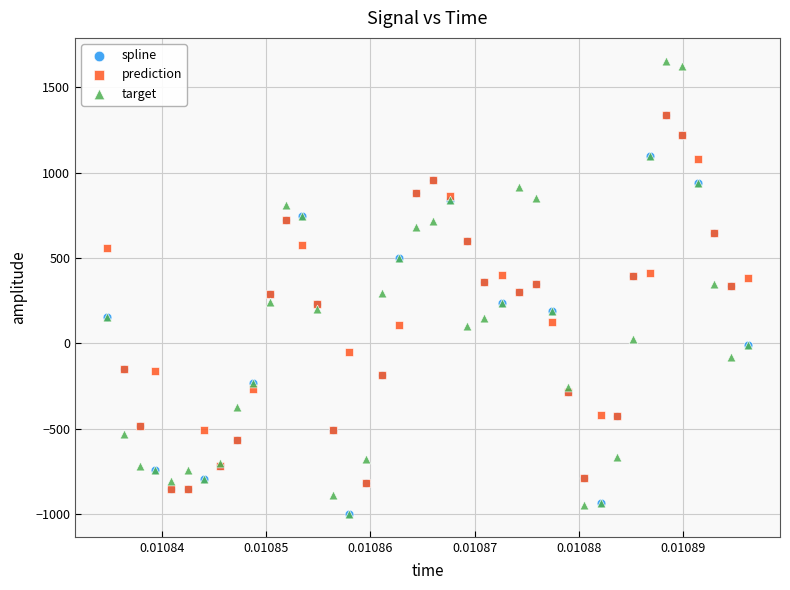

Which series reaches the maximum Y coordinate?

target